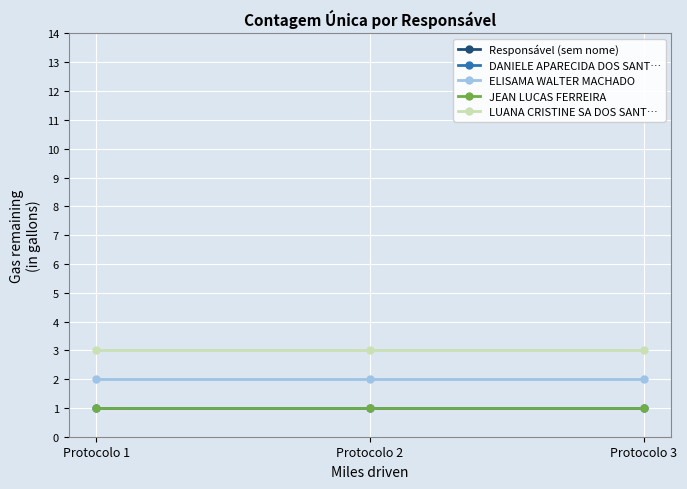

Does the chart display data point markers on the line(s)?

Yes